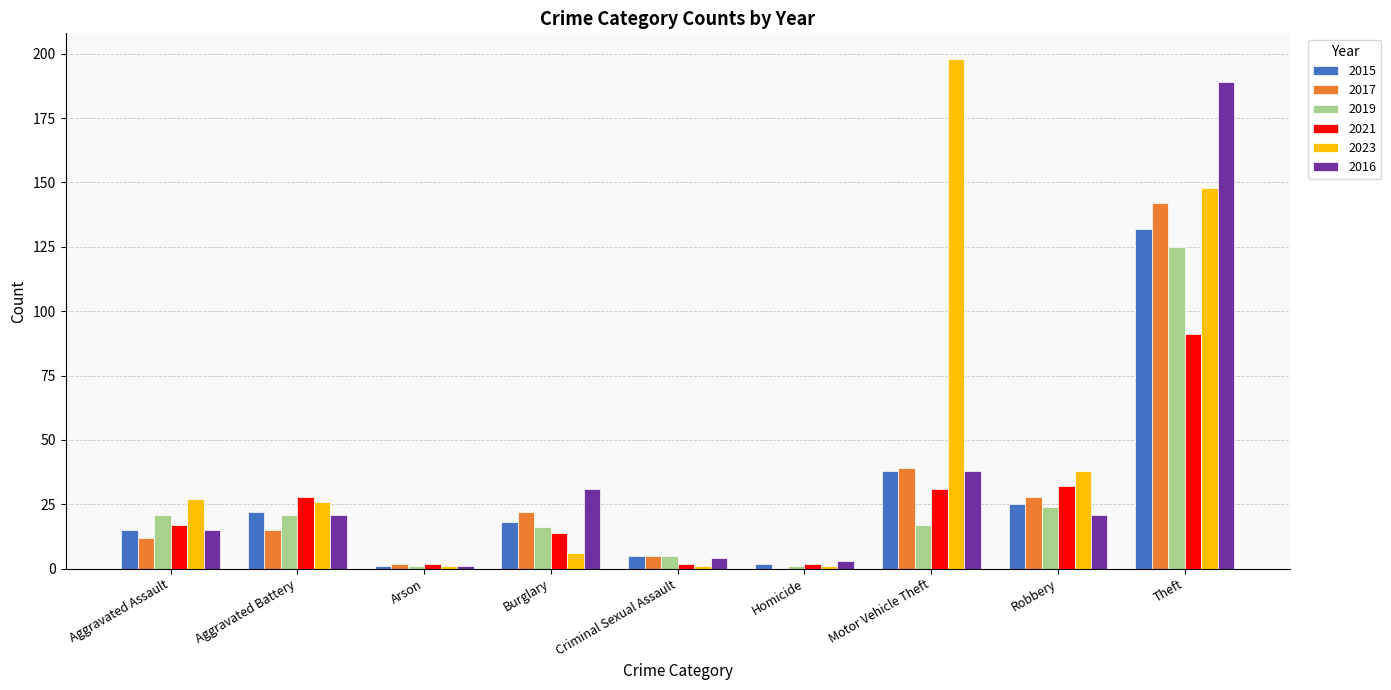

What is the highest value of the 2015 series?

132